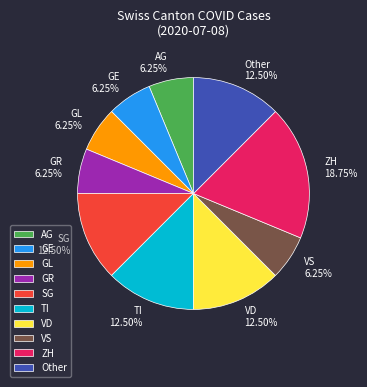

Is there any slice that represents more than half of the pie?

No